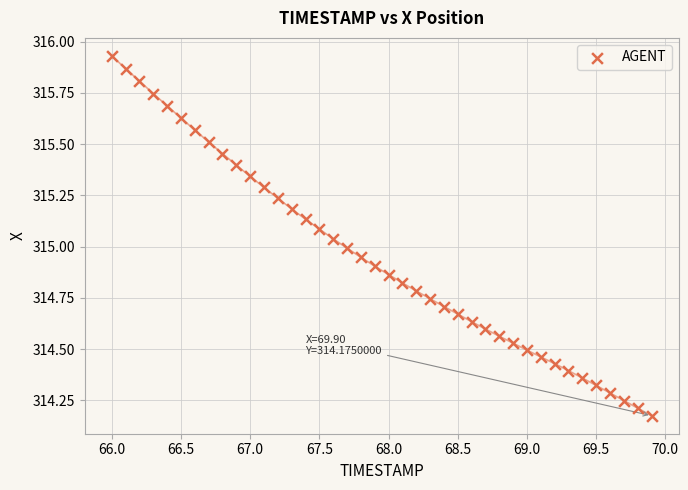

What is the range of Y values (max minus min)?

1.8